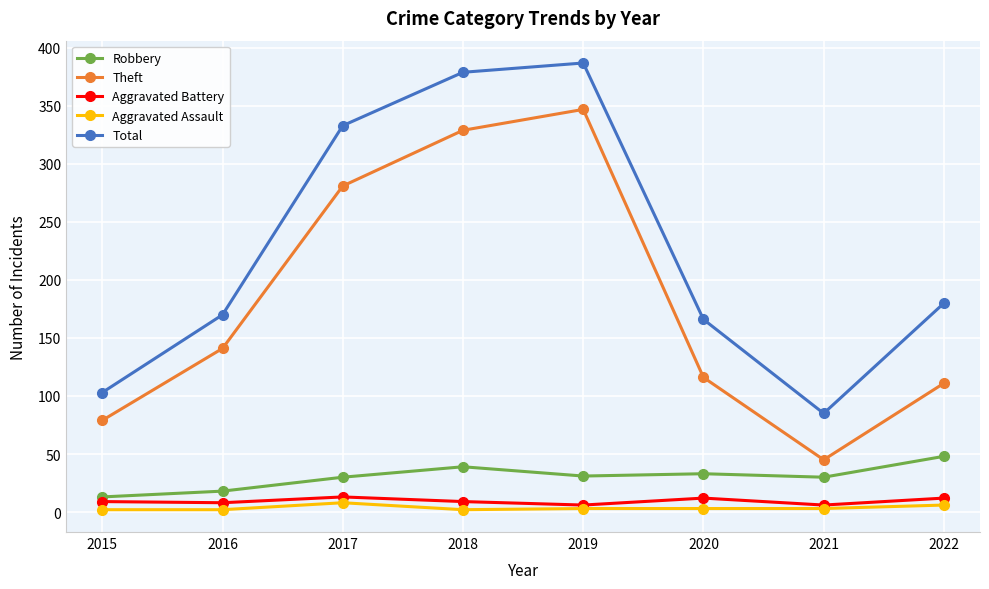

What is the difference between the Aggravated Battery values at 2021 and 2017?

7